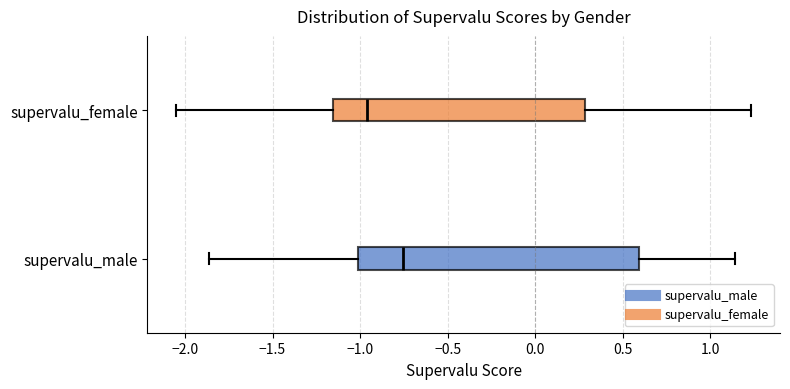

Comparing the boxes themselves (not the whiskers), which one is the widest?

supervalu_male